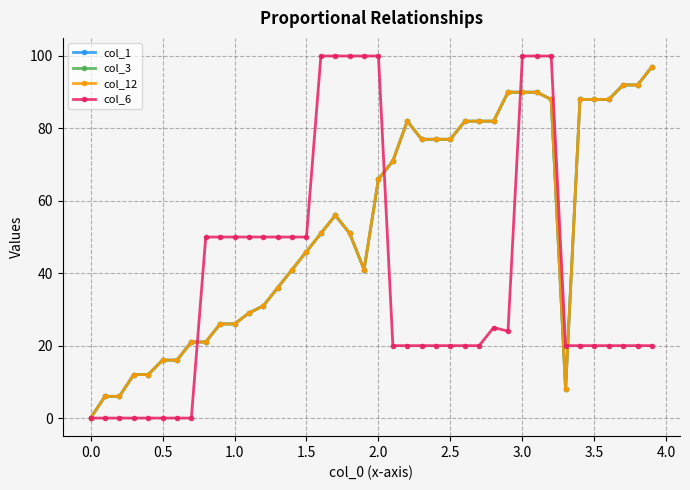

What is the maximum value for col_1?

97